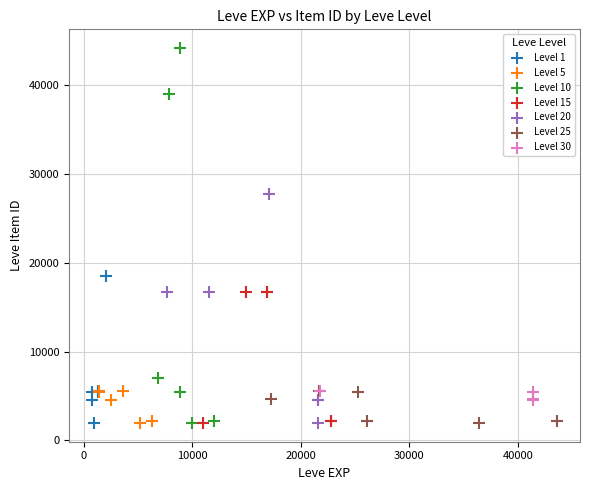

Which series contains the highest Y value?

Level 10